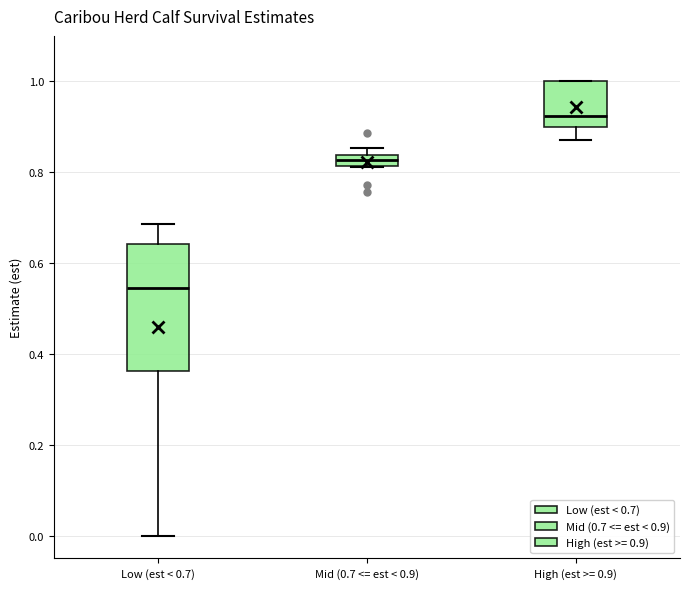

Where does the median line of the box for High (est >= 0.9) sit on the y-axis? The values are not printed on the chart, so give them approximately, as read against the axis.

0.92